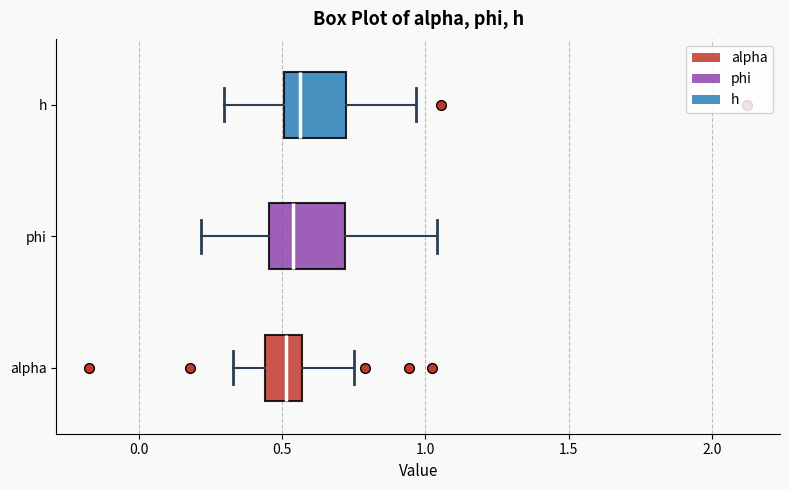

Reading bottom to top, read every box against the x-axis: the position of its median line, the range the box covers, and the ends of its whiskers. The values are not printed on the chart, so give them approximately, as read against the axis.

alpha: median 0.50, box 0.45 to 0.55, whiskers 0.35 to 0.75
phi: median 0.55, box 0.45 to 0.70, whiskers 0.20 to 1.05
h: median 0.55, box 0.50 to 0.70, whiskers 0.30 to 0.95